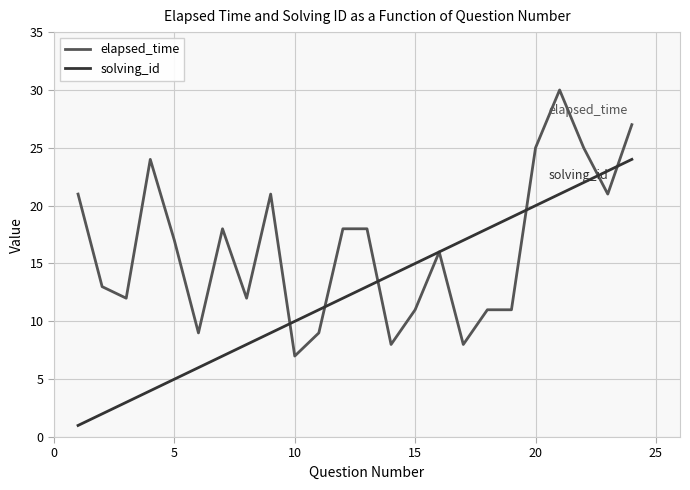

What is the maximum value shown in the chart?

30